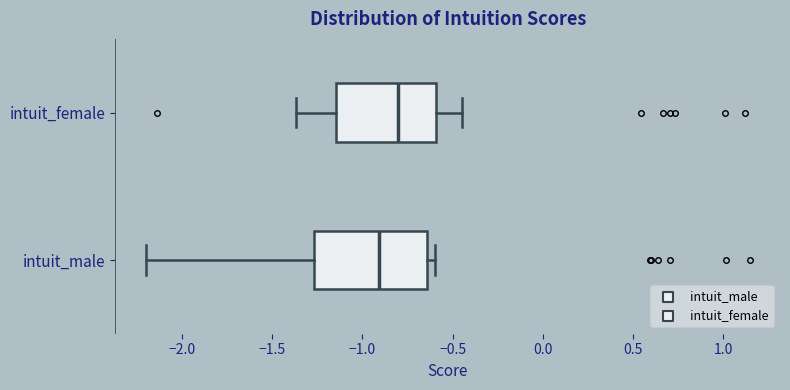

Reading bottom to top, transcribe this box plot: for each box, give where its median line is, the range the box spans, and where its two whiskers end, as read against the x-axis. The values are not printed on the chart, so give them approximately, as read against the axis.

intuit_male: median -0.90, box -1.25 to -0.65, whiskers -2.20 to -0.60
intuit_female: median -0.80, box -1.15 to -0.60, whiskers -1.35 to -0.45